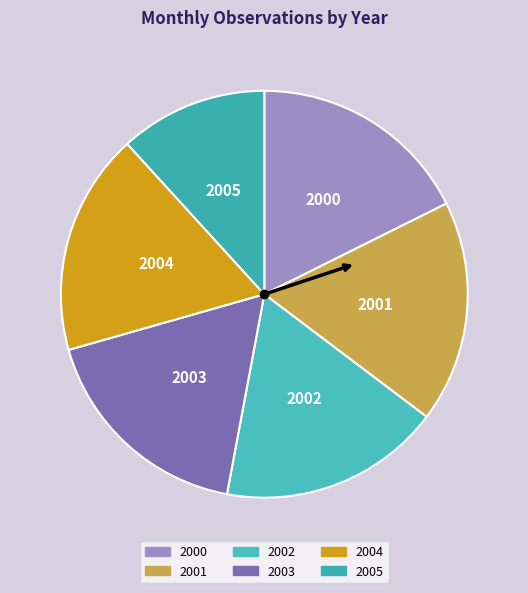

Do 2005 and 2004 together represent more than half of the pie?

No